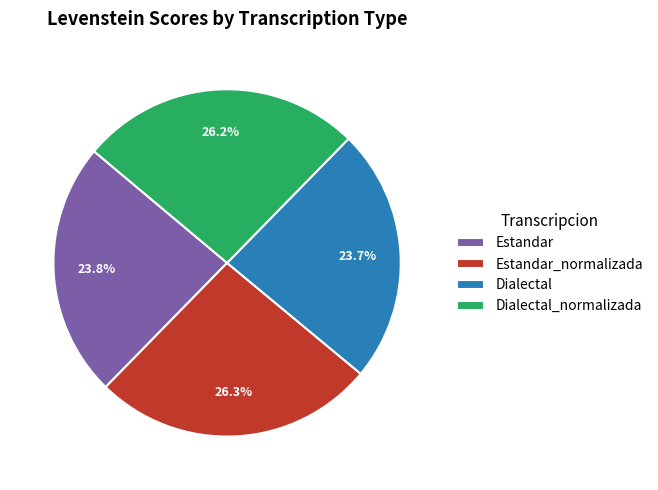

Approximately how many times larger is the value at Dialectal_normalizada compared to Estandar_normalizada?

1.0